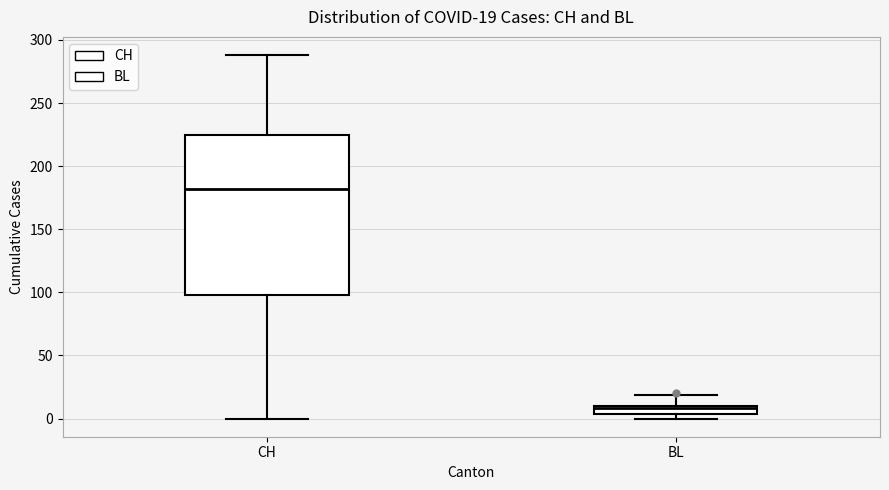

Which box's median line is the lowest?

BL